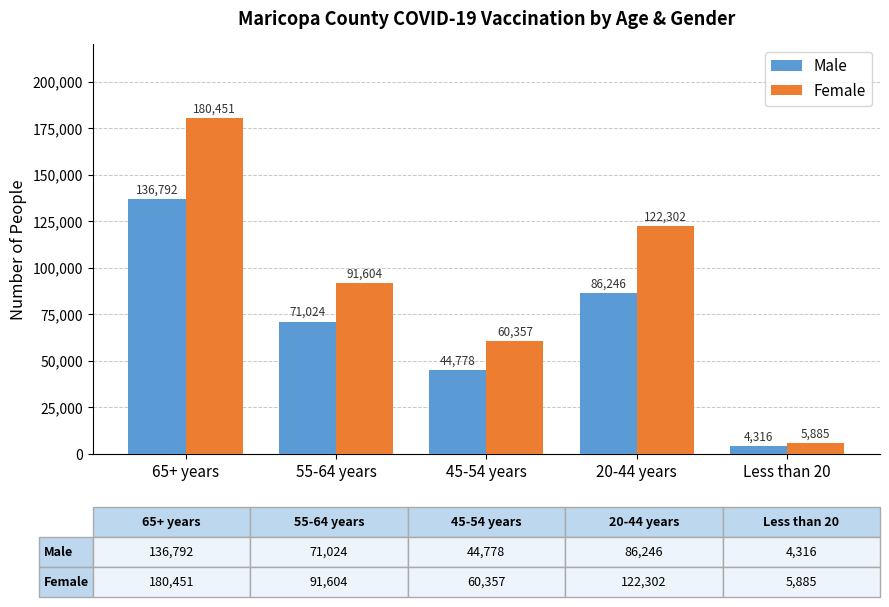

What is the value of the Male bar at the 5th from the left?

4316